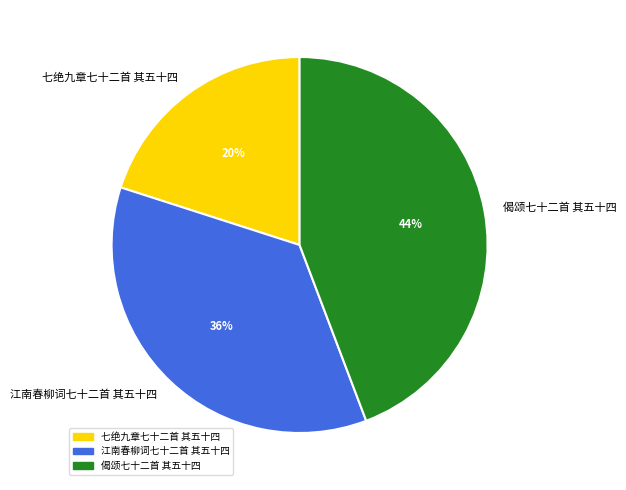

The 偈颂七十二首 其五十四 slice represents 44% of the pie. True or false?

True